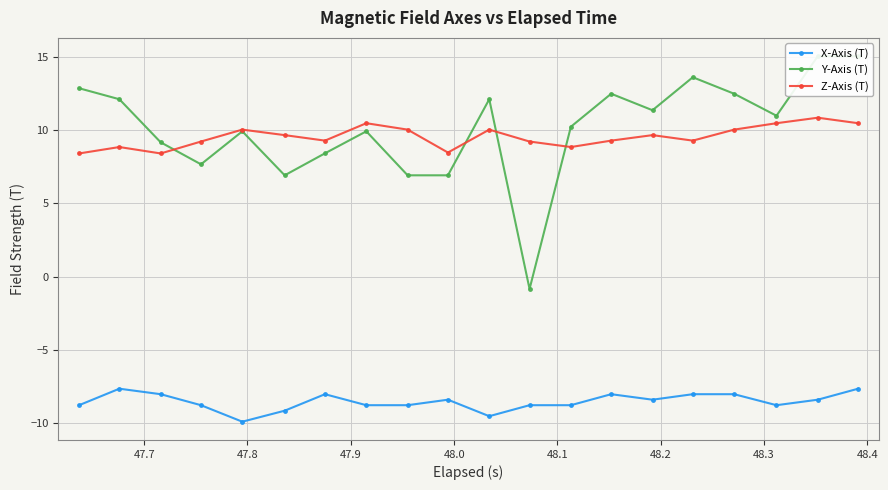

True or false: X-Axis (T) and Z-Axis (T) intersect in this chart.

False